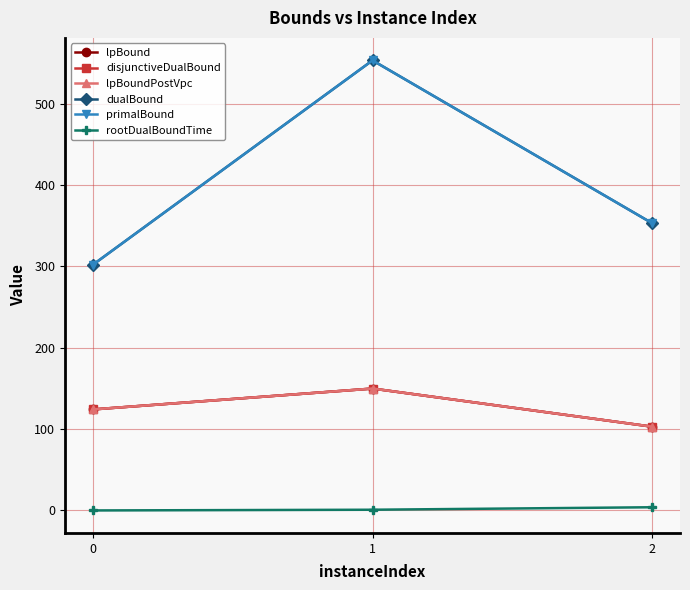

Is this an area chart (filled region under the line)?

No